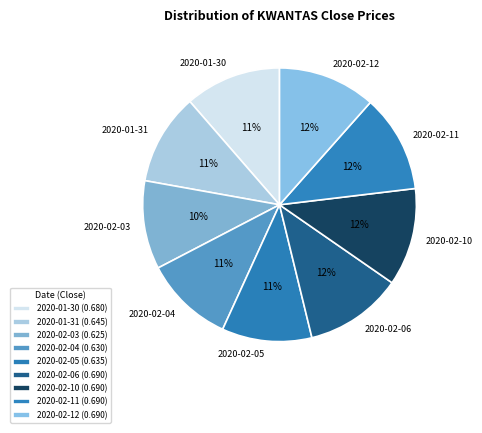

Is there a majority slice in this chart?

No